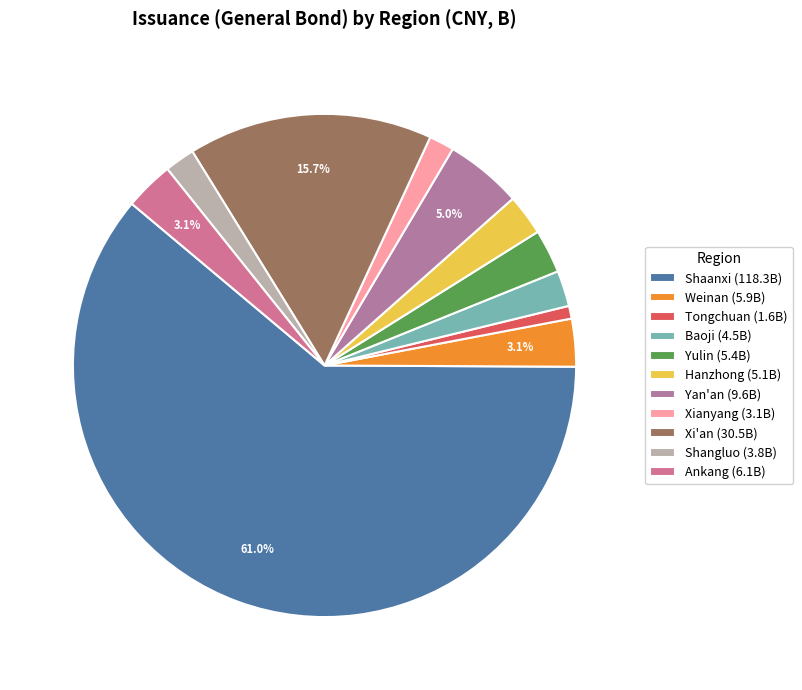

To the nearest percent, what is the average slice percentage?

9%